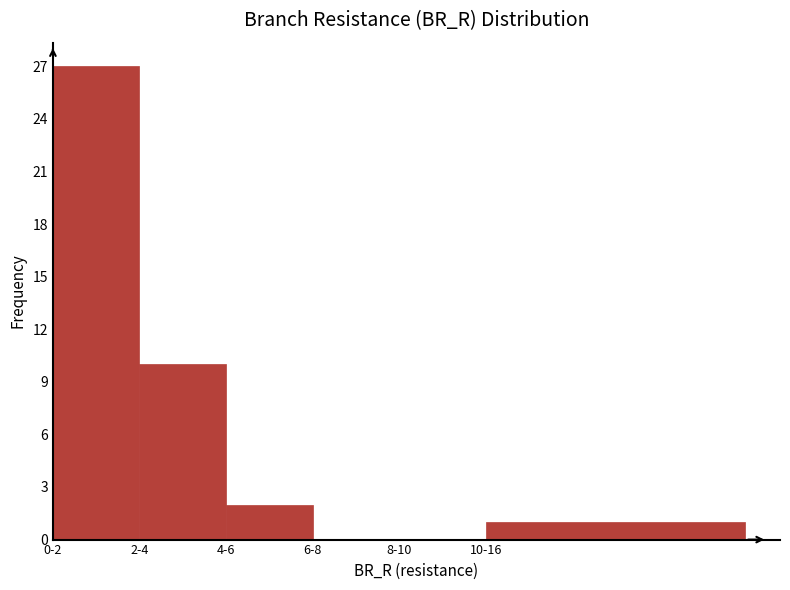

Reading right to left, transcribe all the data shown in this chart.

10-16=1	8-10=0	6-8=0	4-6=2	2-4=10	0-2=27